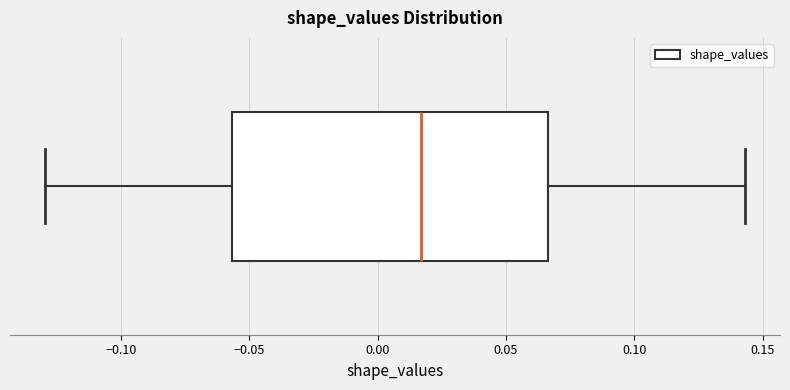

Where does the right whisker of the box end on the x-axis? The values are not printed on the chart, so give them approximately, as read against the axis.

0.145